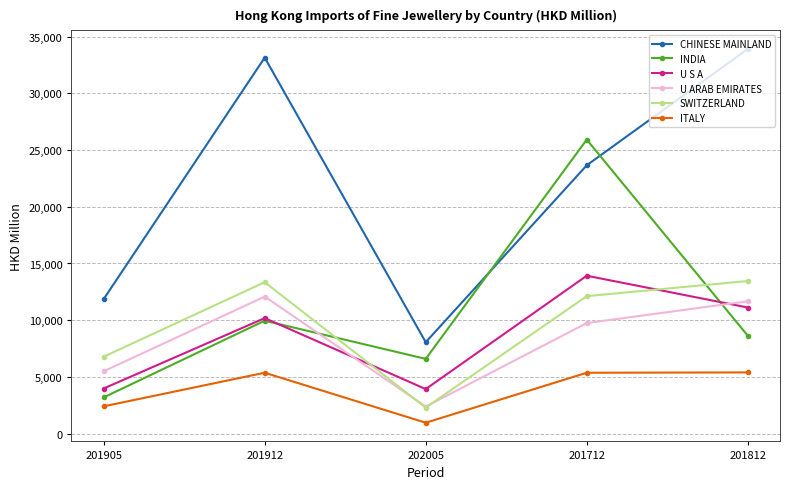

True or false: U ARAB EMIRATES and CHINESE MAINLAND cross at least once.

False